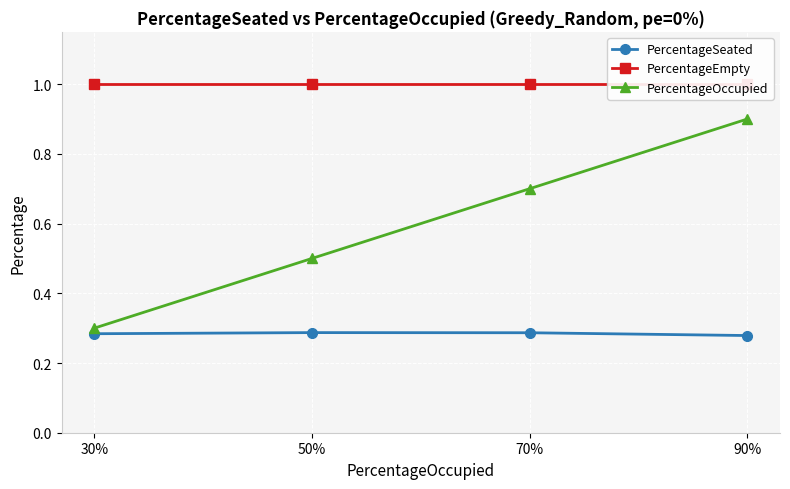

Which series has the largest total across all categories?

PercentageEmpty